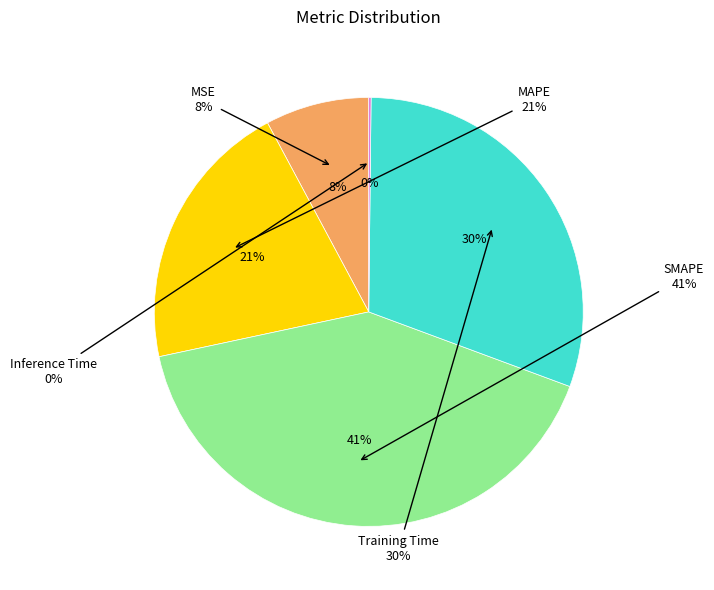

What is the change in value from Training Time to Inference Time?

-1.5